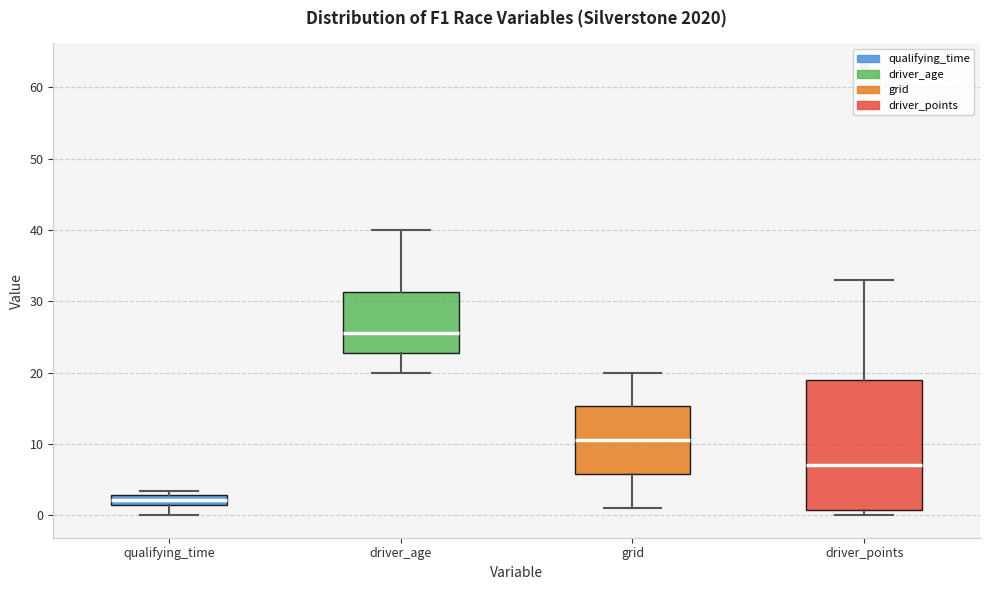

Which box is the tallest, from its lower edge to its upper edge?

driver_points